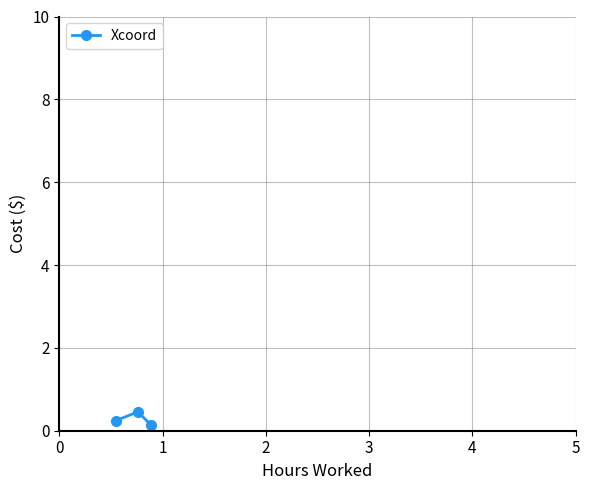

What is the greatest value displayed?

0.5